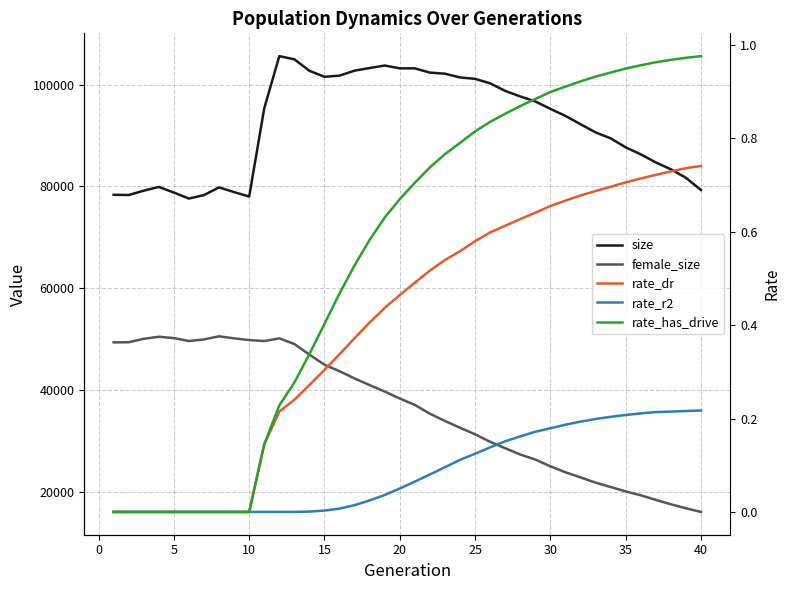

How many categories are shown in the chart?

40